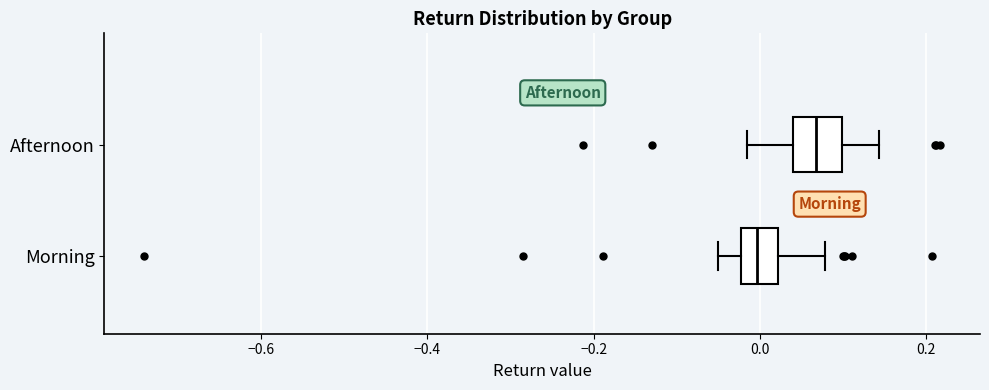

Reading bottom to top, read every box against the x-axis: the position of its median line, the range the box covers, and the ends of its whiskers. The values are not printed on the chart, so give them approximately, as read against the axis.

Morning: median 0.00, box -0.02 to 0.02, whiskers -0.06 to 0.08
Afternoon: median 0.06, box 0.04 to 0.10, whiskers -0.02 to 0.14